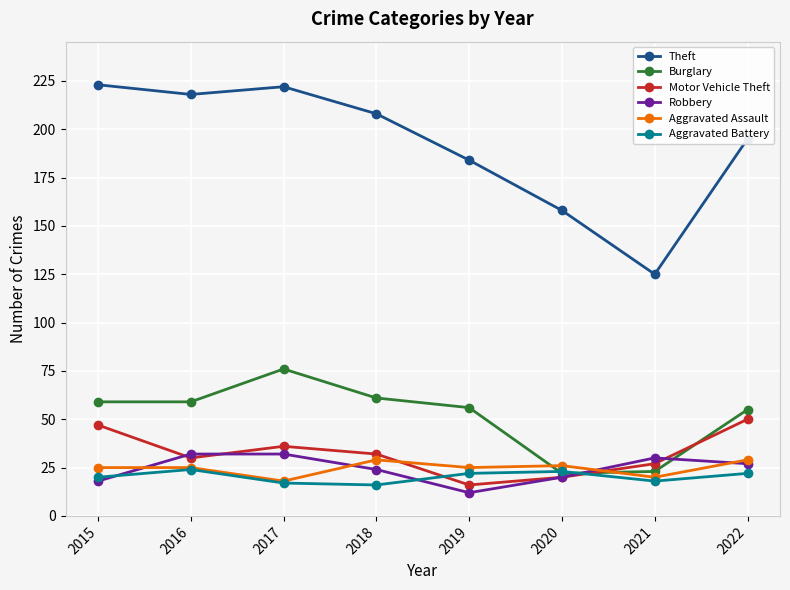

The value of Aggravated Assault at 2018 is 8. True or false?

False